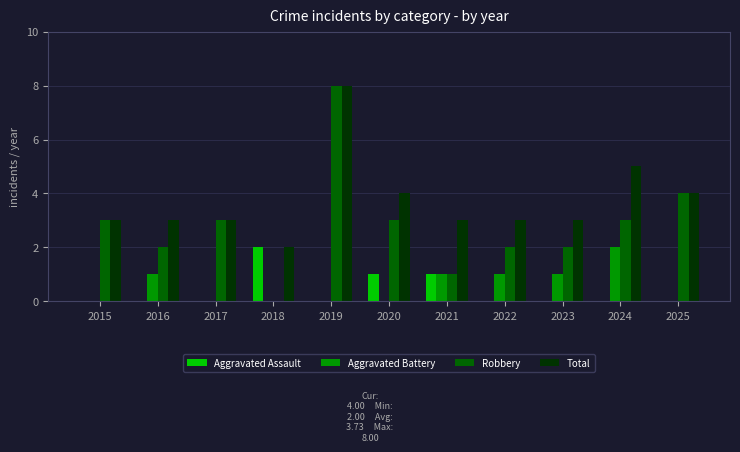

Which series changed the most between 2019 and 2022?

Robbery